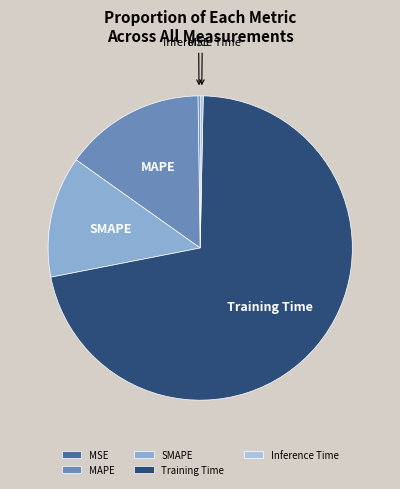

Which slice is the largest?

Training Time